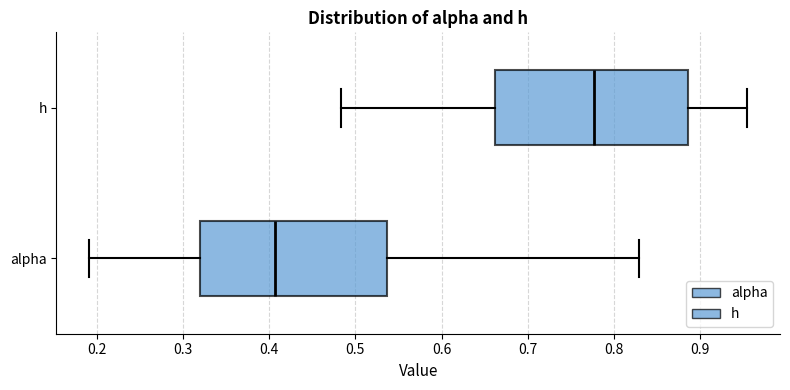

Which box has the furthest to the right median line?

h